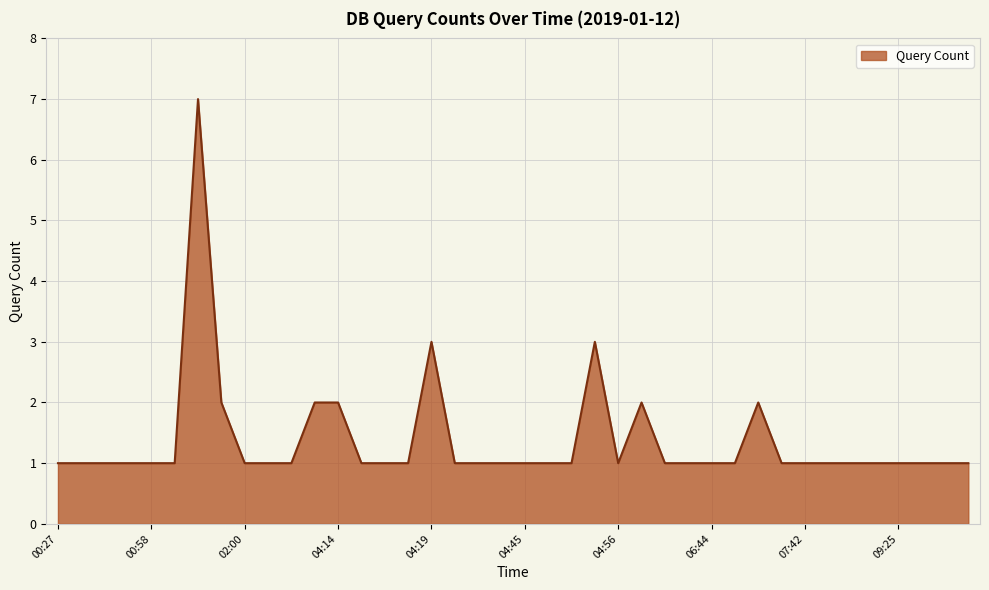

Where is the first local maximum?

01:49